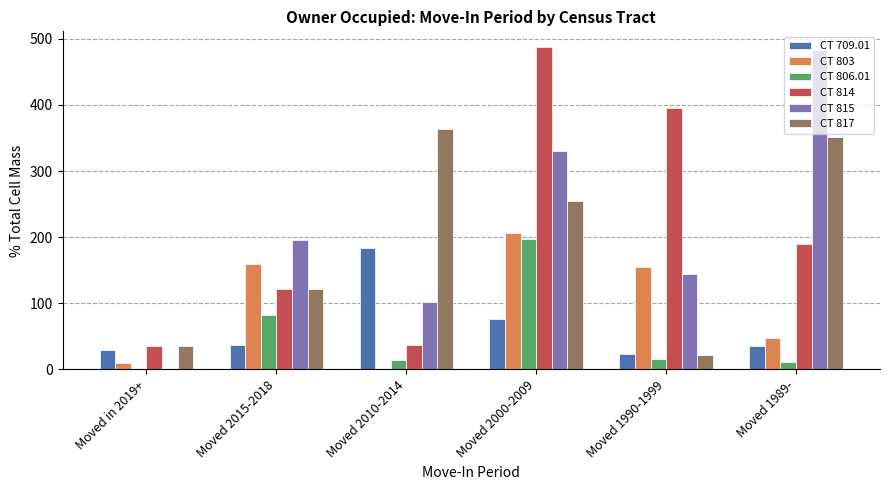

What is the total value across all series at Moved 2000-2009?

1553